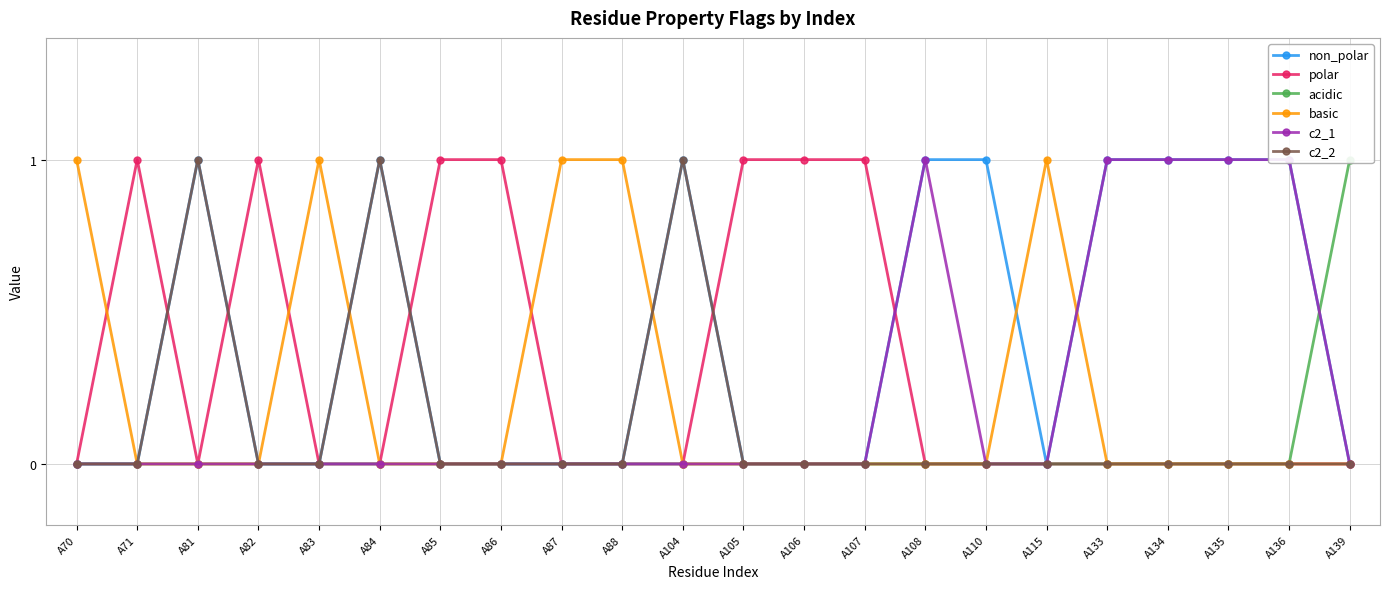

Count the polar values in the range 0 to 1.

22